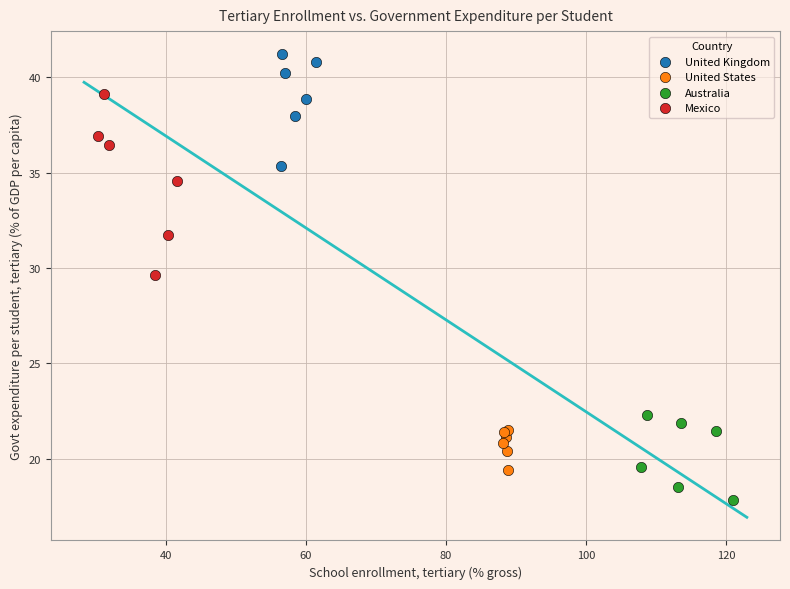

Which series contains the lowest Y value?

Australia